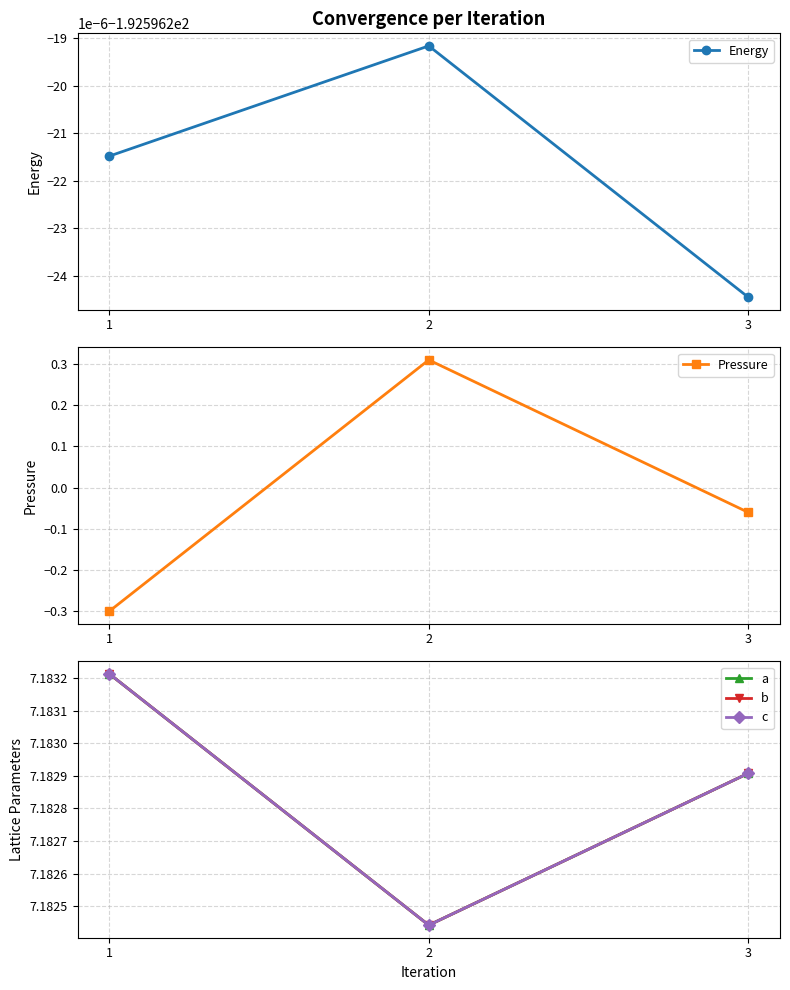

At 2, list the series in order from smallest to largest.

Energy, Pressure, a, b, c